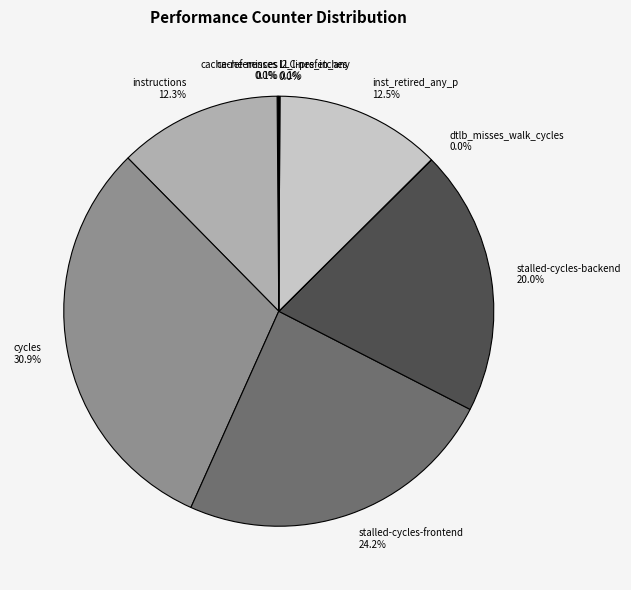

To the nearest percent, what is the combined percentage of stalled-cycles-backend and cycles?

51%